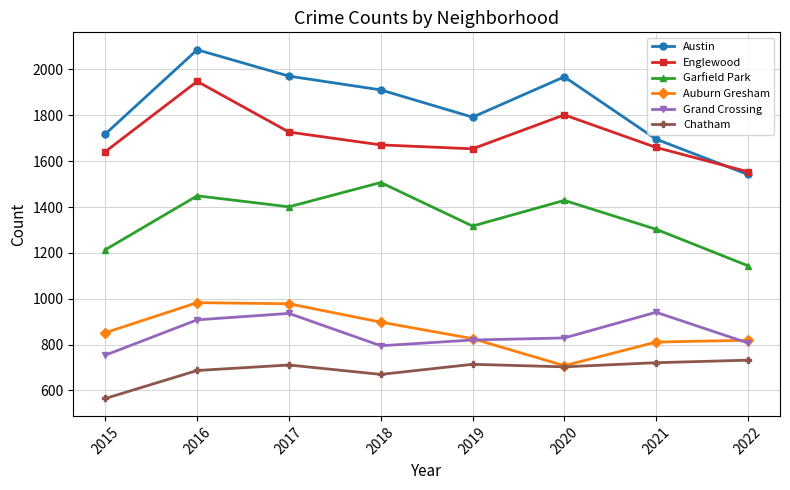

The value of Austin at 2016 is 1417. True or false?

False